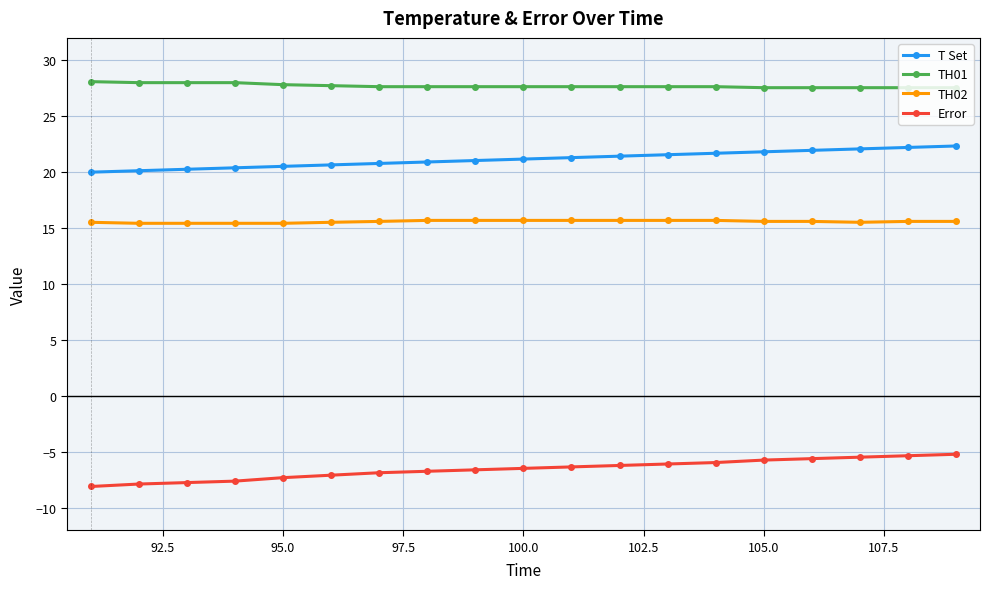

True or false: Error and T Set cross at least once.

False